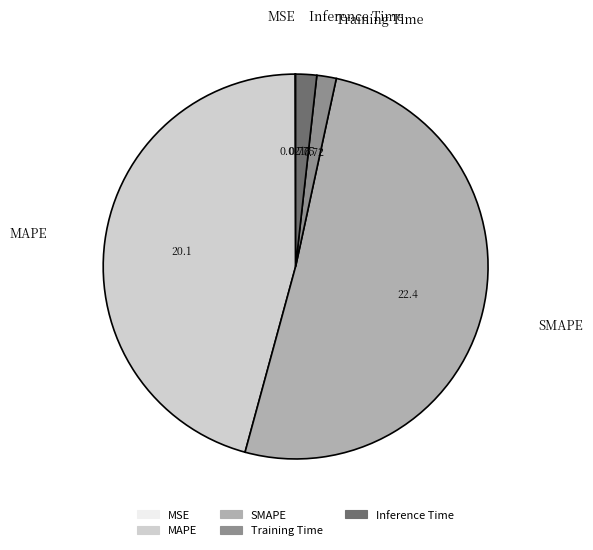

Which has a higher value, Training Time or MAPE?

MAPE